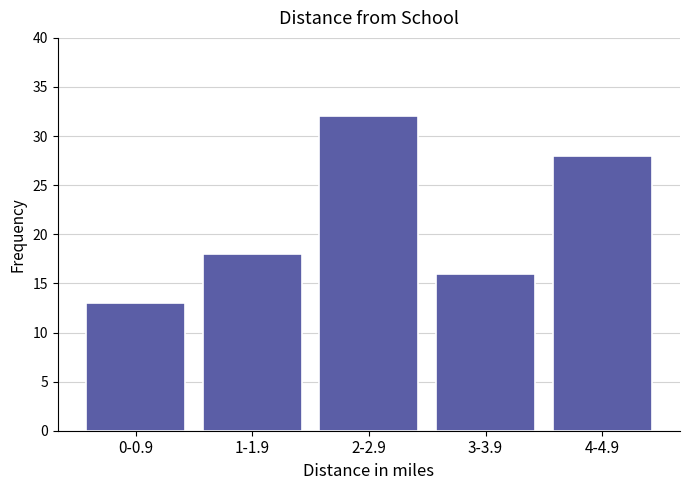

Reading right to left, list all the values displayed in this chart.

4-4.9=28	3-3.9=16	2-2.9=32	1-1.9=18	0-0.9=13